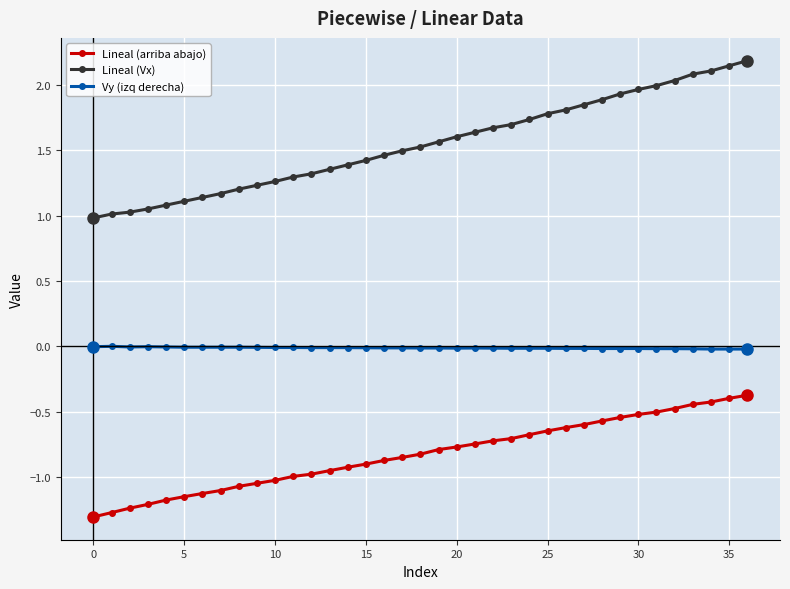

What is the minimum value shown in the chart?

-1.3